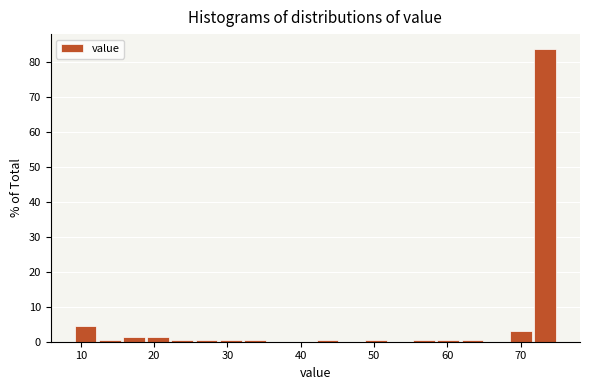

Read against the x-axis, roughly where is the centre of the tallest bar?

73